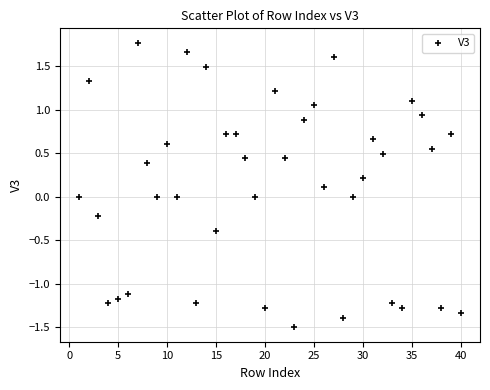

What is the range of X values (max minus min)?

39.0